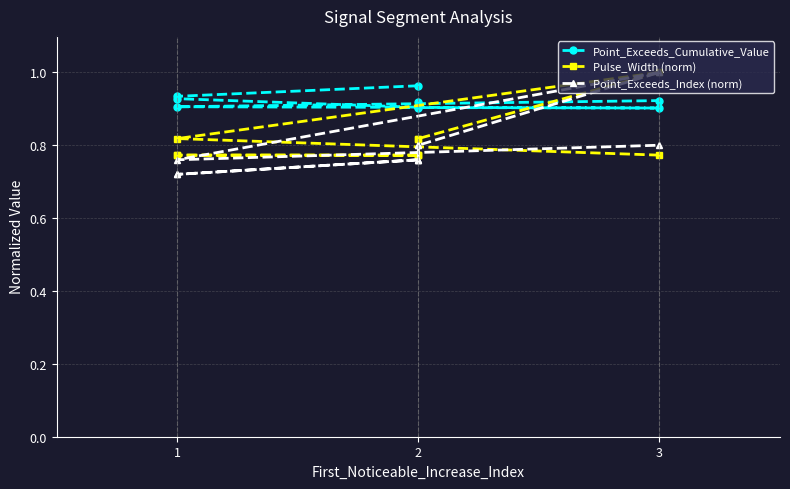

How many intersections are there between Pulse_Width (norm) and Point_Exceeds_Cumulative_Value?

2